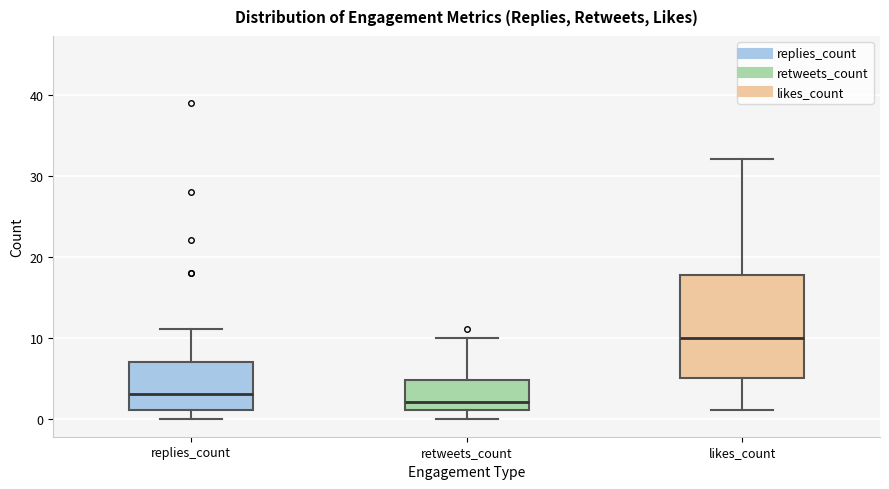

Where does the median line of the box for replies_count sit on the y-axis? The values are not printed on the chart, so give them approximately, as read against the axis.

3